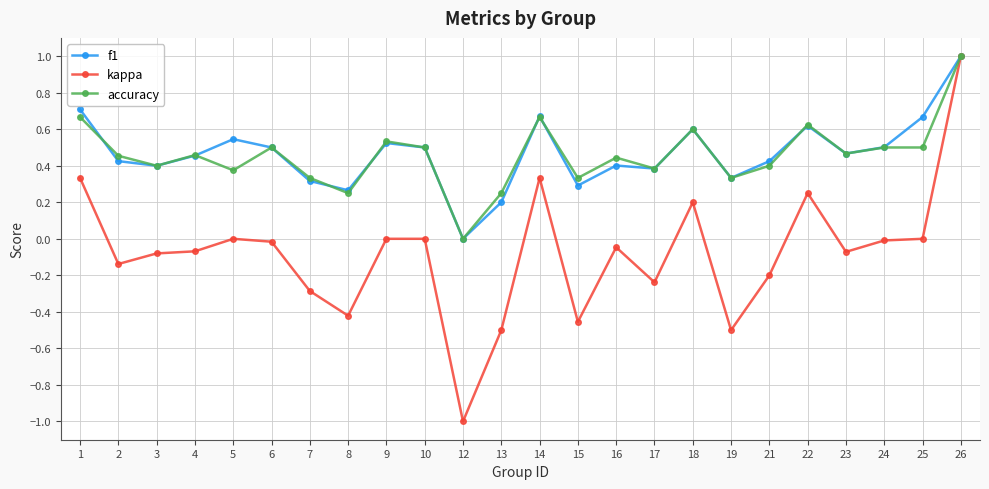

How many f1 values are between 0 and 1?

24